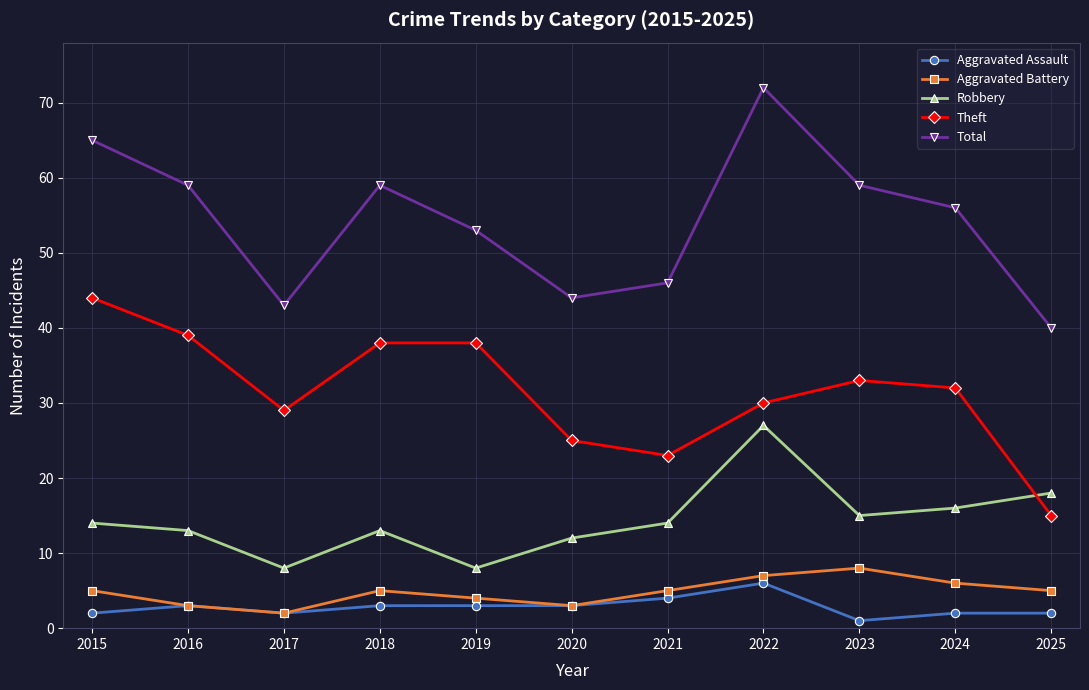

What is the approximate value of Aggravated Battery at 2018?

5